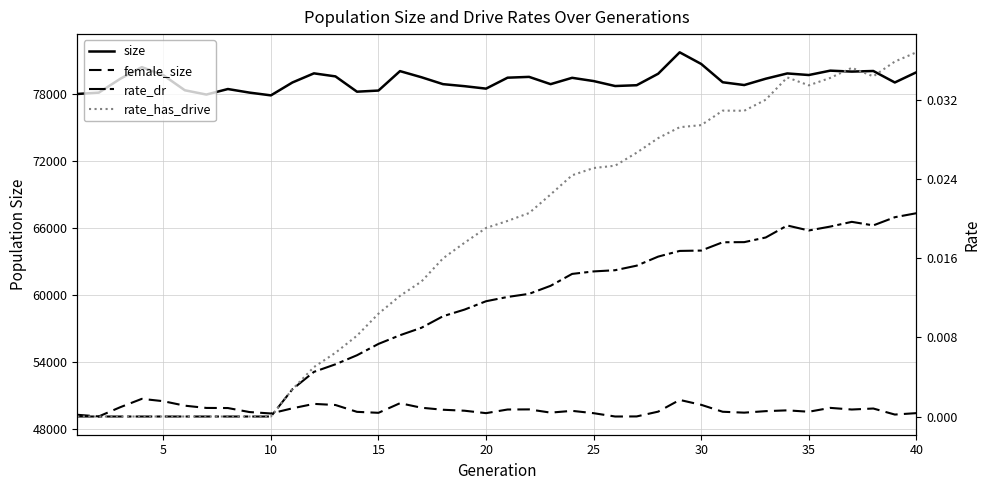

How many data points in rate_dr are above 0?

30